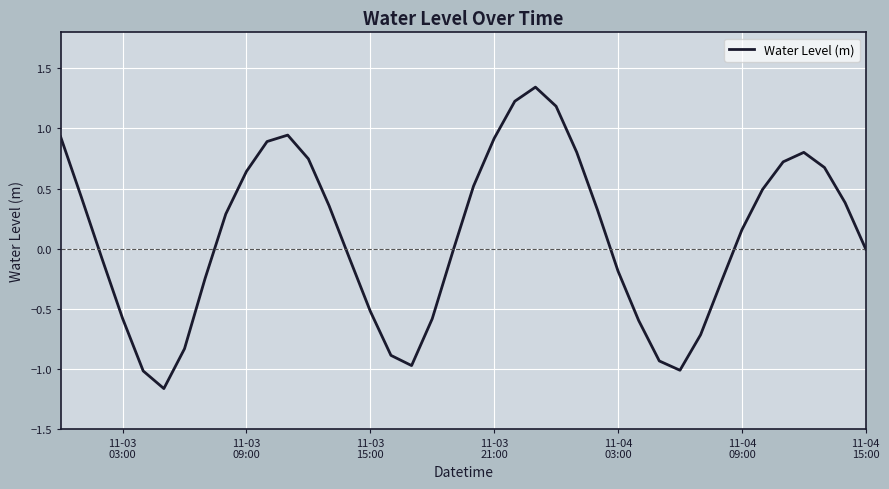

Does the chart have visible grid lines?

Yes